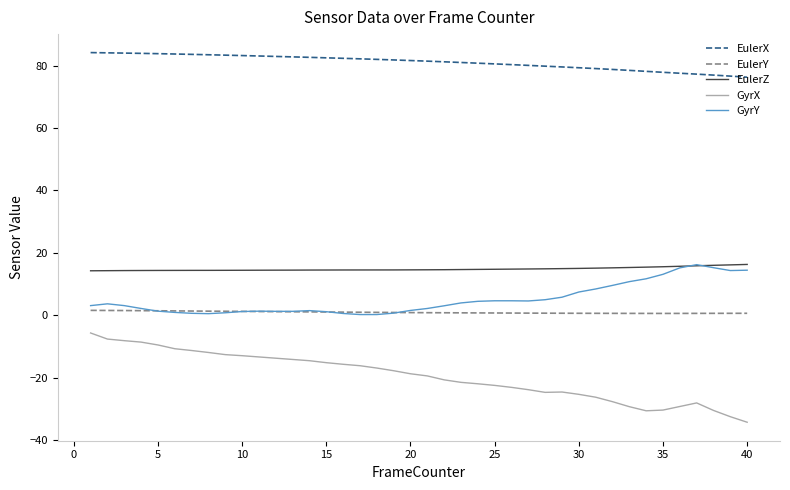

True or false: GyrX and EulerZ cross at least once.

False